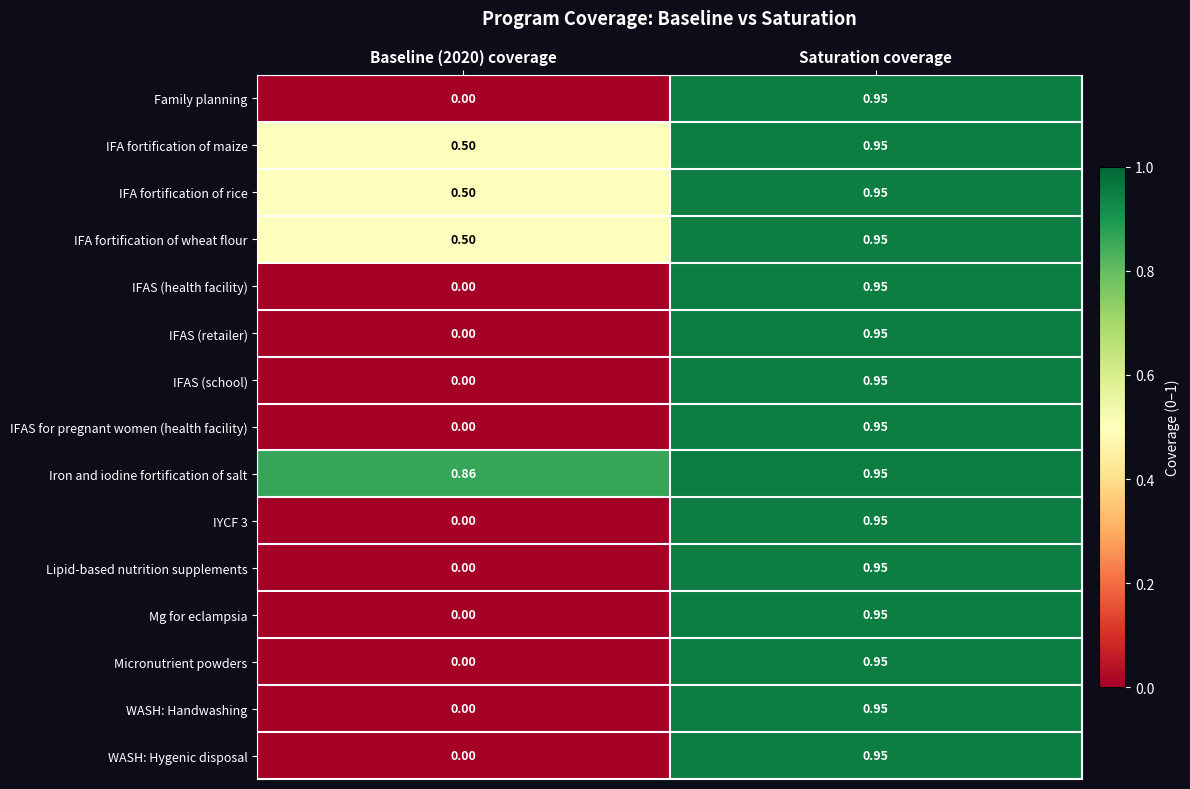

At which category is the sum across all series the highest?

Saturation coverage